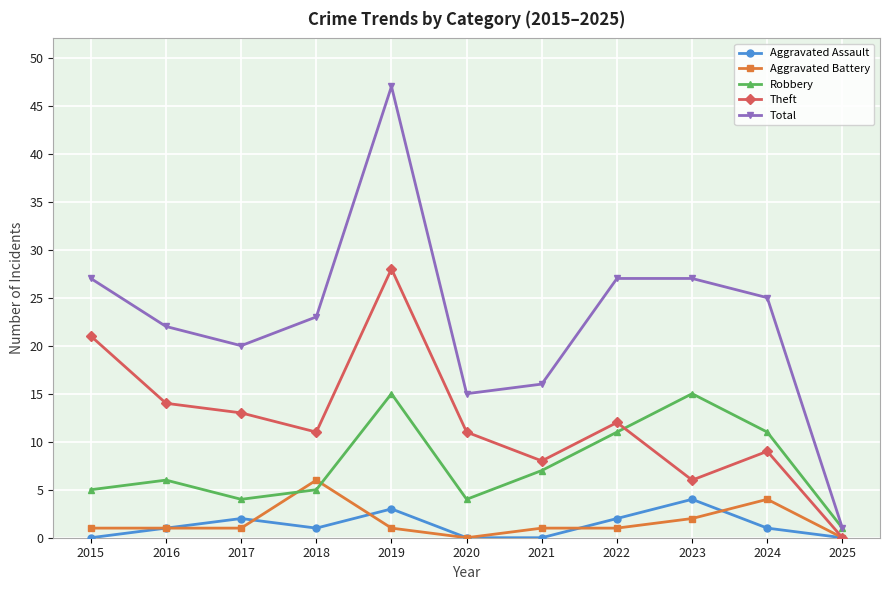

Where is the first local minimum for Aggravated Assault?

2018